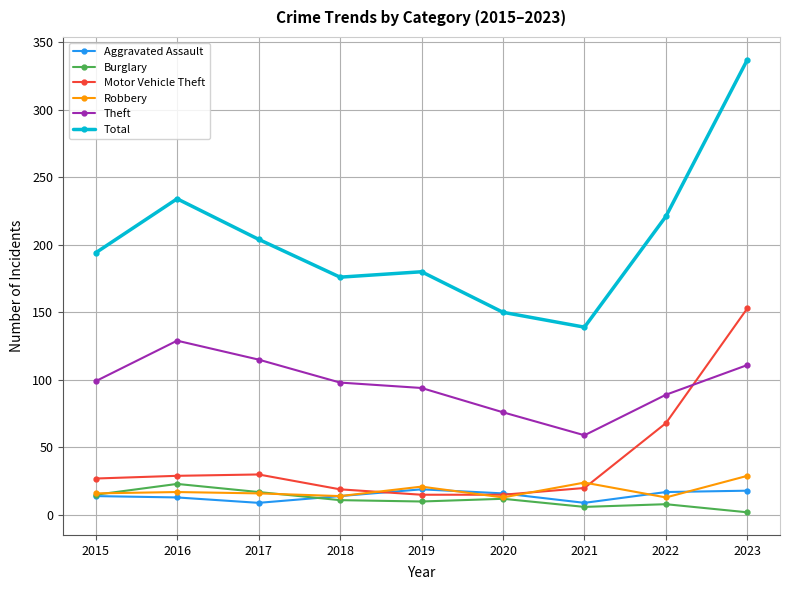

How many distinct data groups are displayed?

6